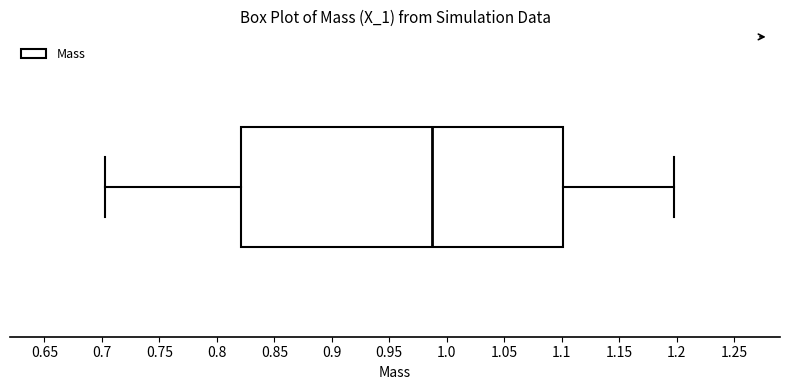

Read this box plot against the x-axis: the position of the median line, the range covered by the box, and the ends of both whiskers. The values are not printed on the chart, so give them approximately, as read against the axis.

median 0.990, box 0.820 to 1.100, whiskers 0.705 to 1.200